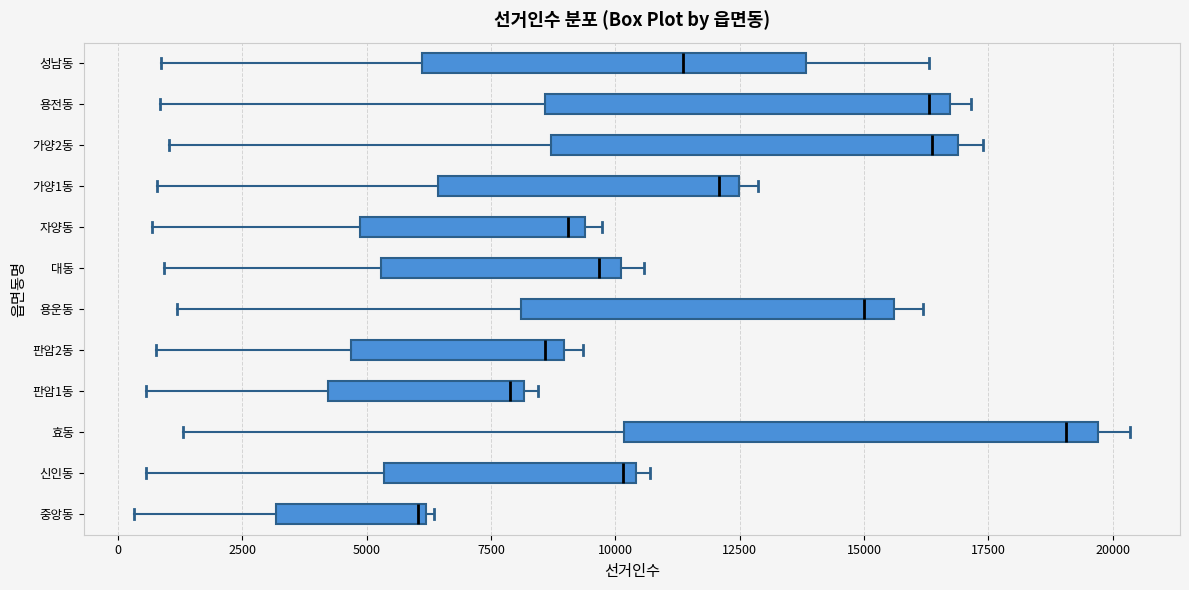

Reading bottom to top, transcribe this box plot: for each box, give where its median line is, the range the box spans, and where its two whiskers end, as read against the x-axis. The values are not printed on the chart, so give them approximately, as read against the axis.

중앙동: median 6000 (just left of the box's right edge), box 3000 to 6000, whiskers 500 to 6500
신인동: median 10000, box 5500 to 10500, whiskers 500 to 10500 (just right of the box's right edge)
효동: median 19000, box 10000 to 19500, whiskers 1500 to 20500
판암1동: median 8000 (just left of the box's right edge), box 4000 to 8000, whiskers 500 to 8500
판암2동: median 8500, box 4500 to 9000, whiskers 1000 to 9500
용운동: median 15000, box 8000 to 15500, whiskers 1000 to 16000
대동: median 9500, box 5500 to 10000, whiskers 1000 to 10500
자양동: median 9000, box 5000 to 9500, whiskers 500 to 9500 (just right of the box's right edge)
가양1동: median 12000, box 6500 to 12500, whiskers 1000 to 13000
가양2동: median 16500, box 8500 to 17000, whiskers 1000 to 17500
용전동: median 16500 (just left of the box's right edge), box 8500 to 16500, whiskers 1000 to 17000
성남동: median 11500, box 6000 to 14000, whiskers 1000 to 16500